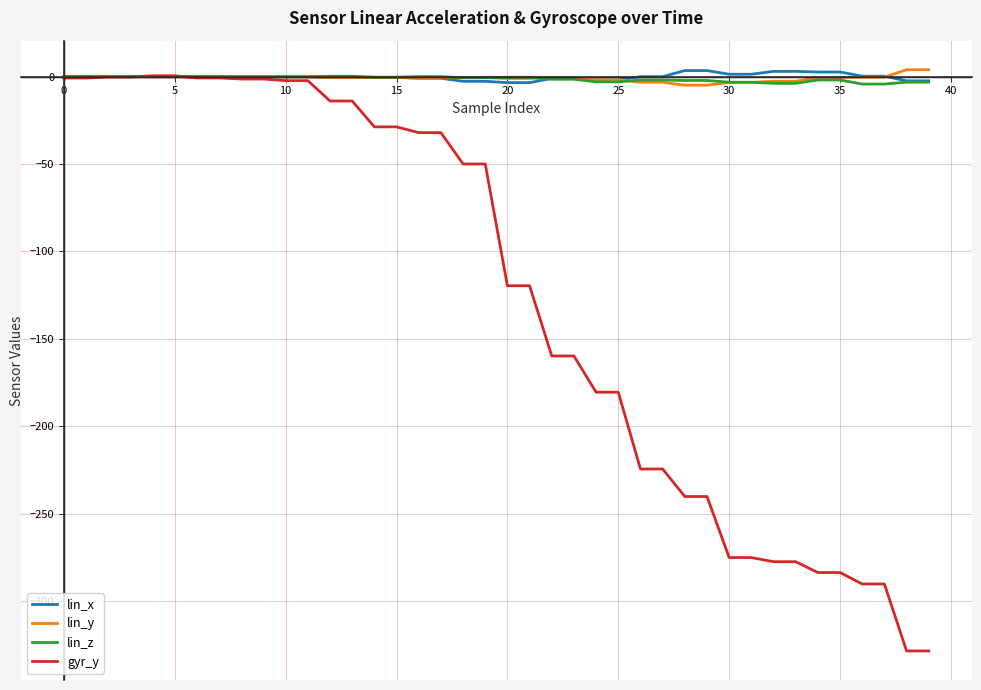

What is the minimum value shown in the chart?

-328.6